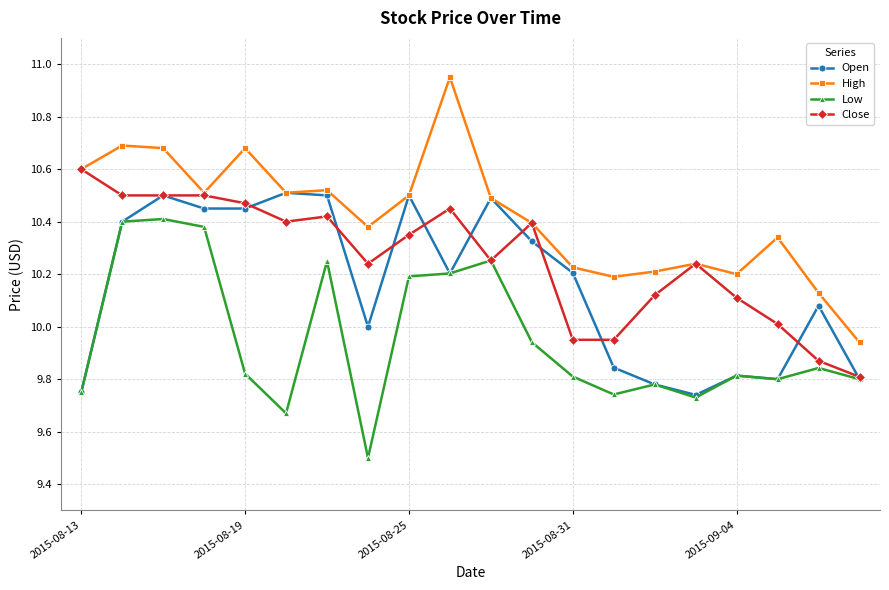

At how many categories does at least one series exceed 10?

19